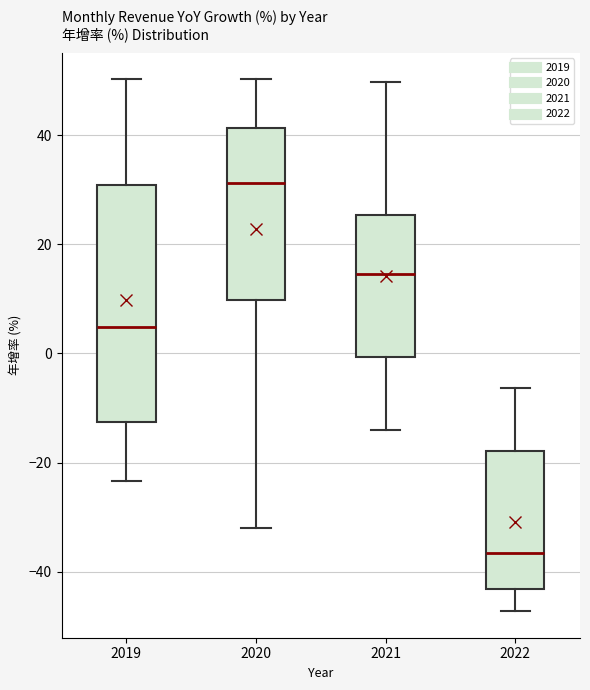

Reading left to right, read every box against the y-axis: the position of its median line, the range the box covers, and the ends of its whiskers. The values are not printed on the chart, so give them approximately, as read against the axis.

2019: median 4, box -12 to 30, whiskers -24 to 50
2020: median 32, box 10 to 42, whiskers -32 to 50
2021: median 14, box 0 to 26, whiskers -14 to 50
2022: median -36, box -44 to -18, whiskers -48 to -6